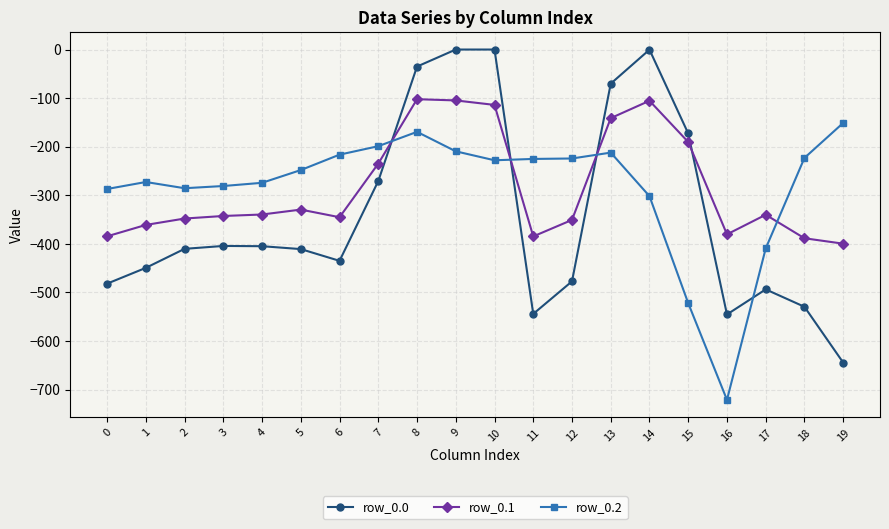

True or false: row_0.1 has more than 2 points higher than both neighbors.

True